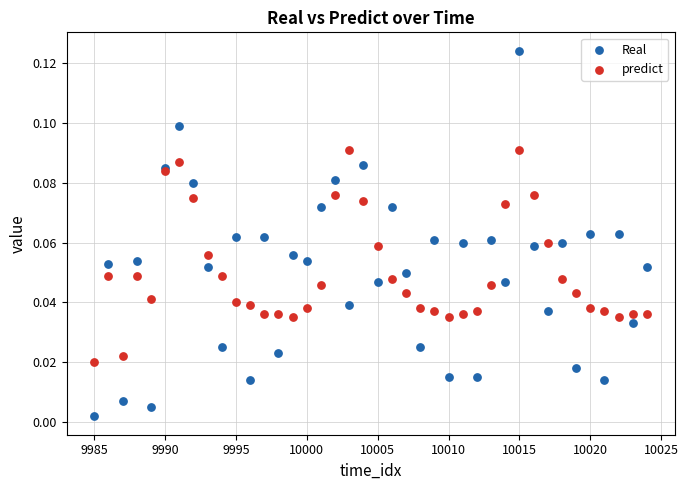

Which series reaches the maximum Y coordinate?

Real